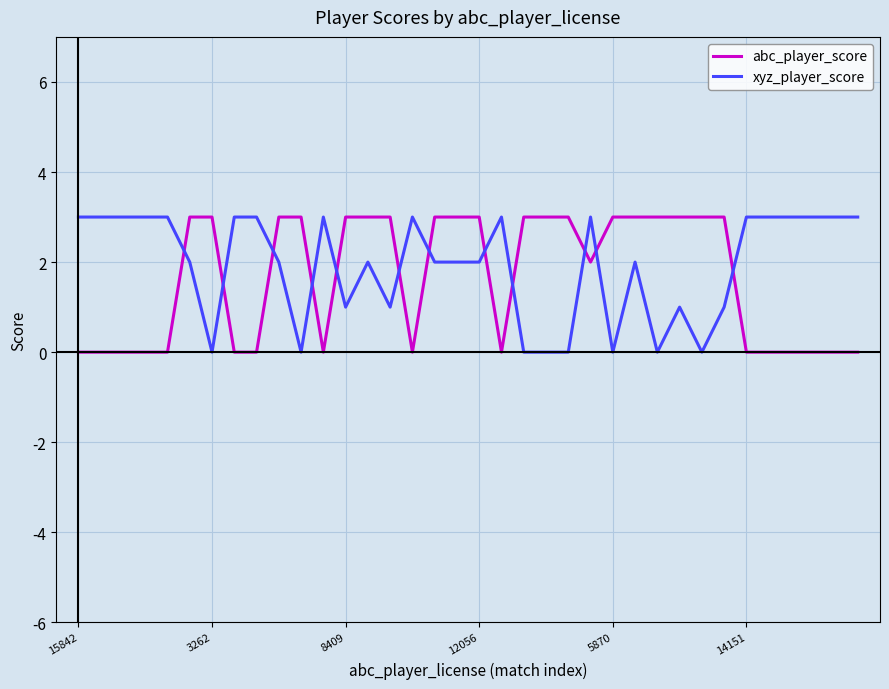

What is the difference between the maximum and minimum values in the abc_player_score series?

3